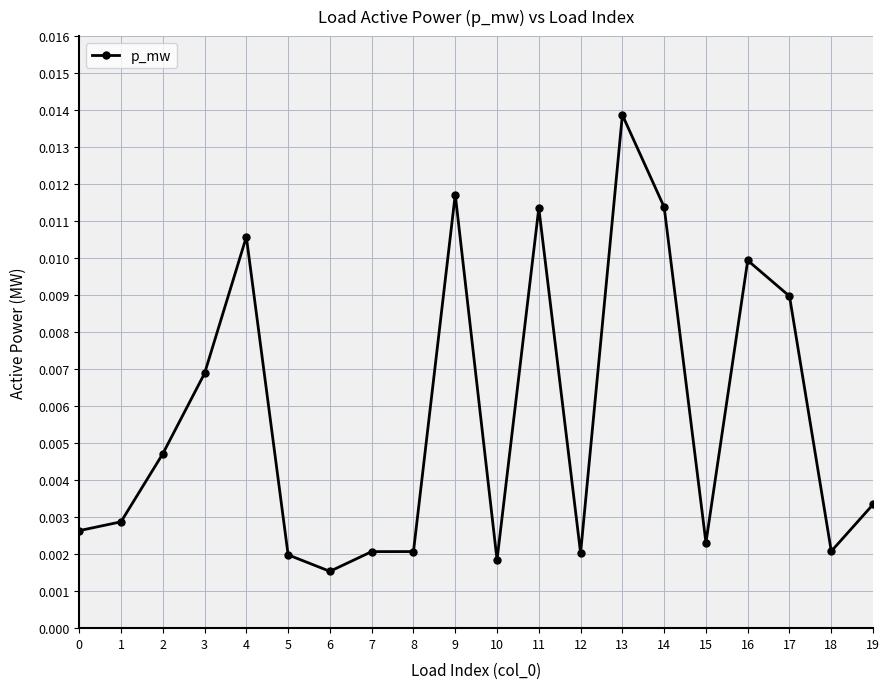

Which category has the highest value across all series?

13